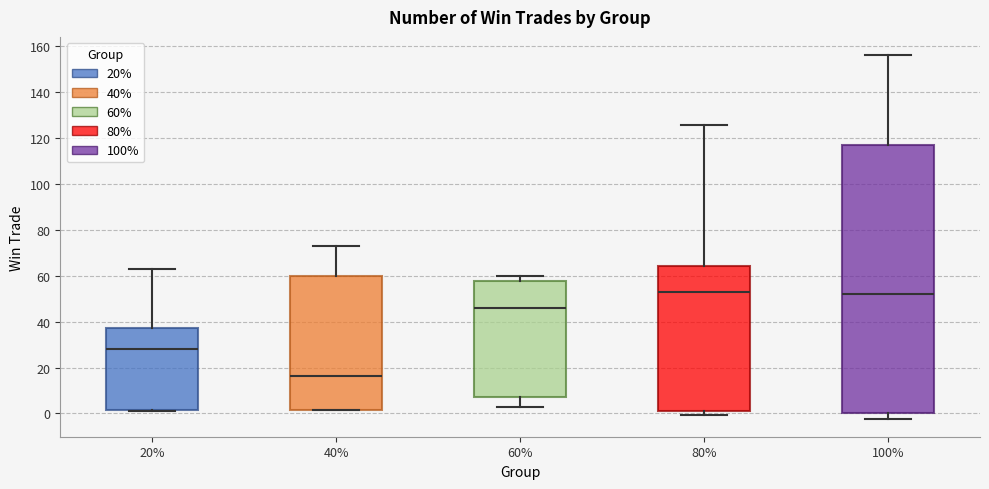

Comparing the boxes themselves (not the whiskers), which one is the tallest?

100%